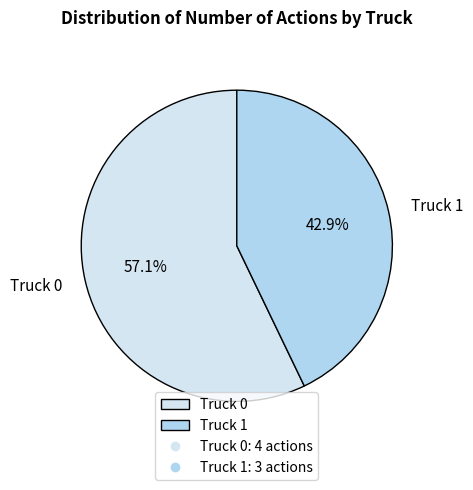

What is the smallest slice in the pie chart?

Truck 1